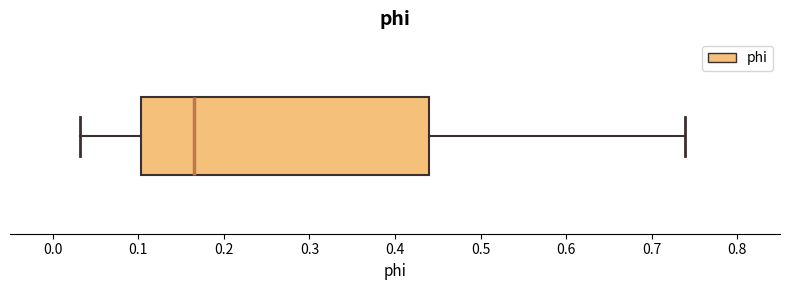

Where is the right edge of the box on the x-axis? The values are not printed on the chart, so give them approximately, as read against the axis.

0.44